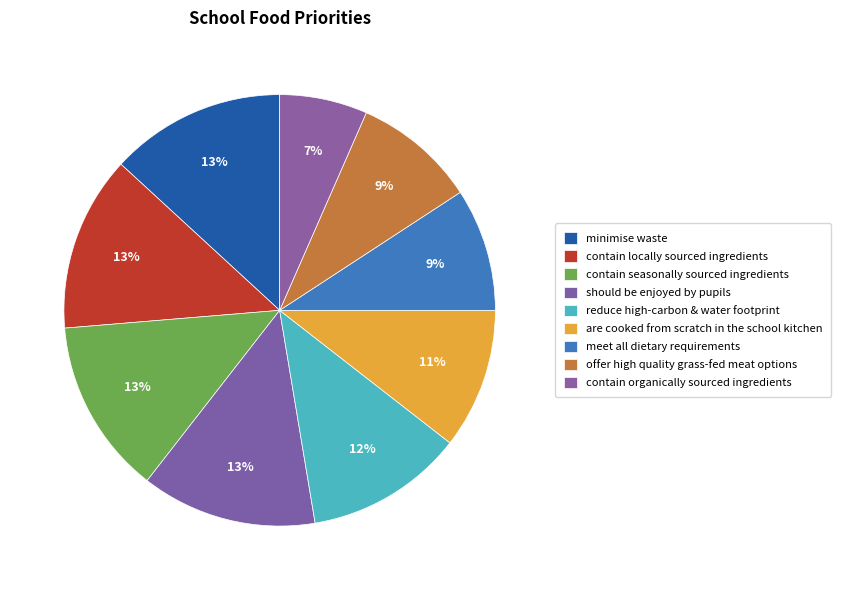

Does minimise waste account for over 50% of the chart?

No